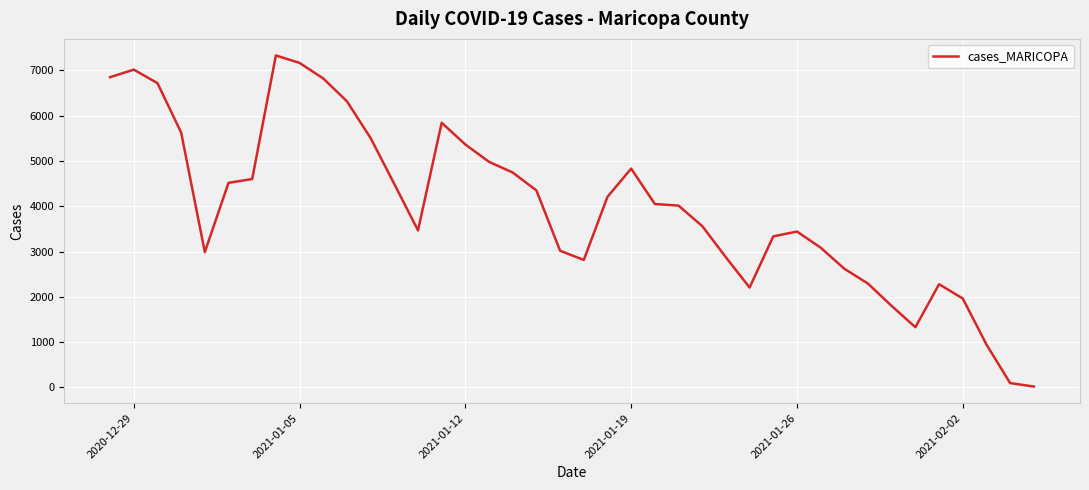

What is the value of the 23rd point from the left?

4831